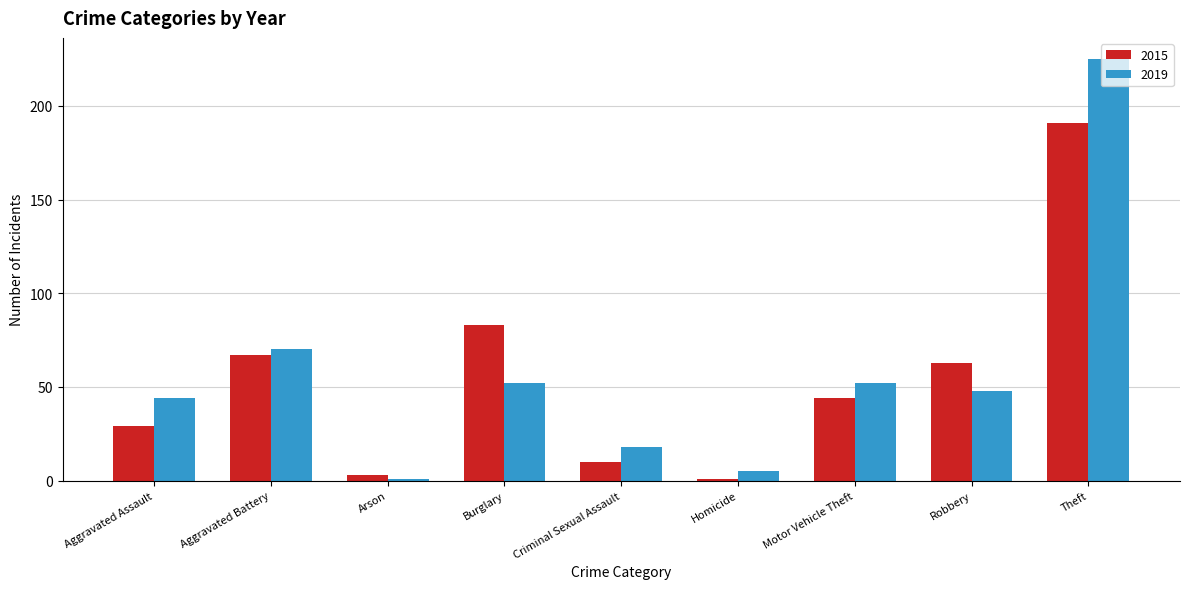

What is the average value of the 2019 series?

57